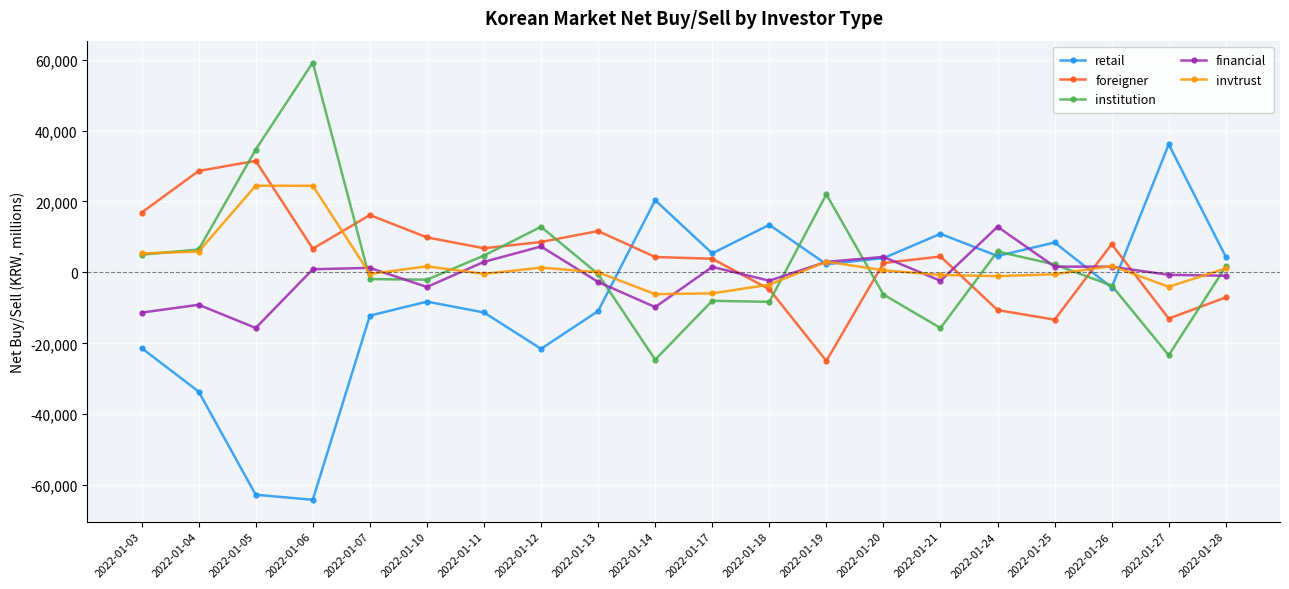

At which category does the chart reach its peak across all series?

2022-01-06